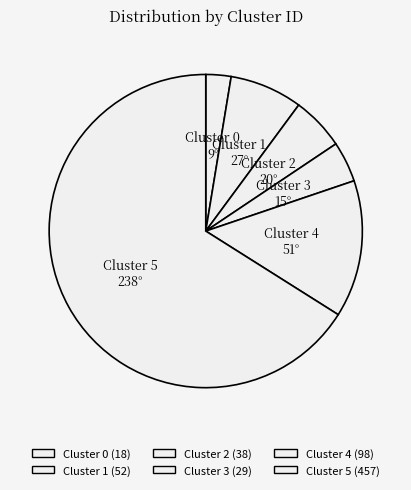

Which category accounts for the majority?

5